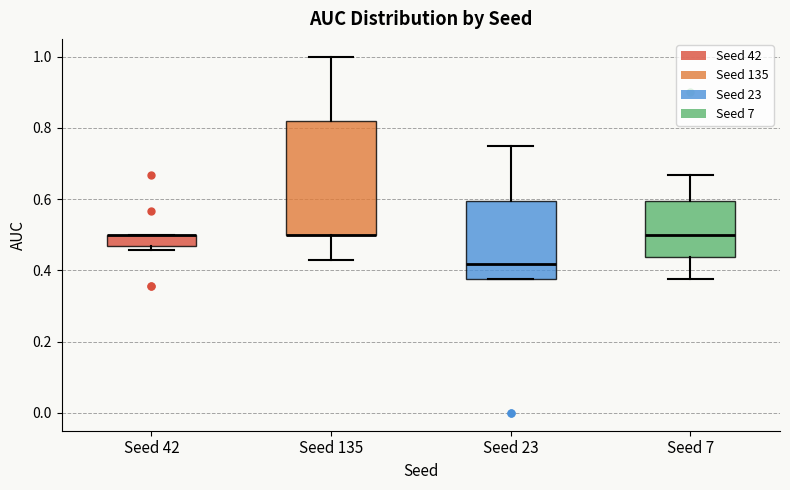

Comparing the boxes themselves (not the whiskers), which one is the tallest?

Seed 135